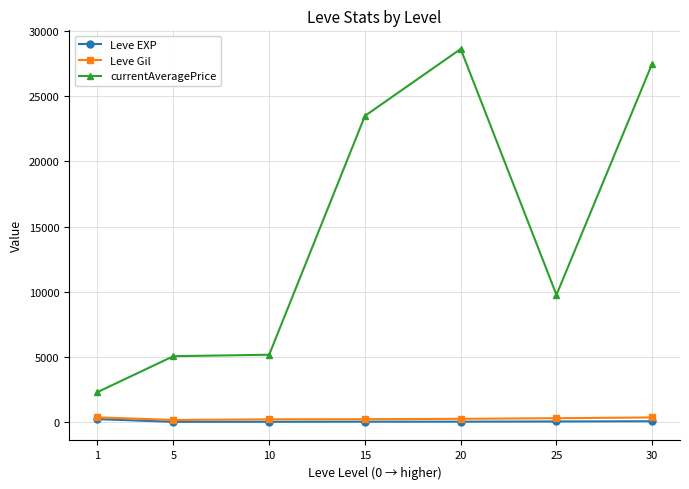

How many data points in Leve EXP are less than 15?

2